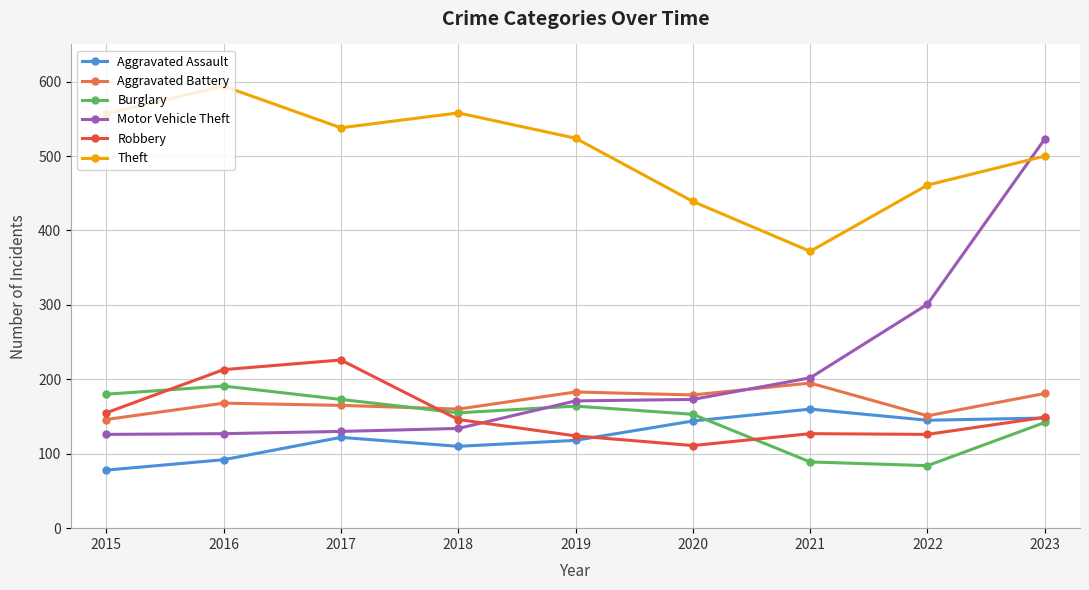

How many intersections are there between Theft and Motor Vehicle Theft?

1